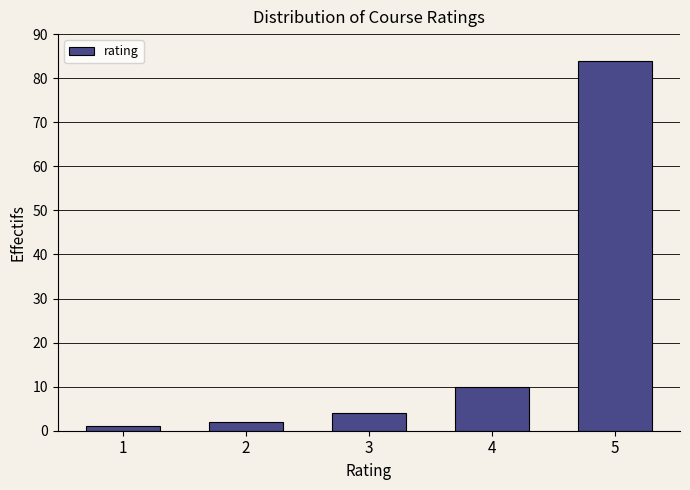

Reading left to right, transcribe all the data shown in this chart.

1=1	2=2	3=4	4=10	5=84